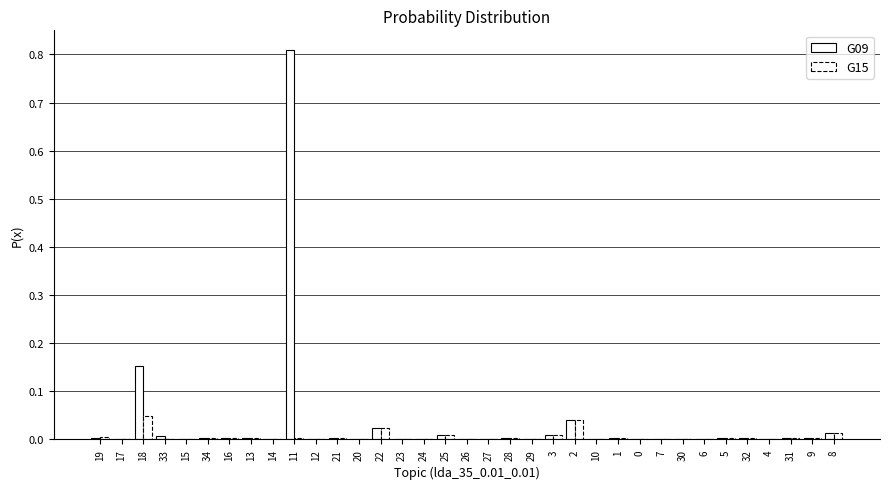

Does the chart contain stacked bars?

No